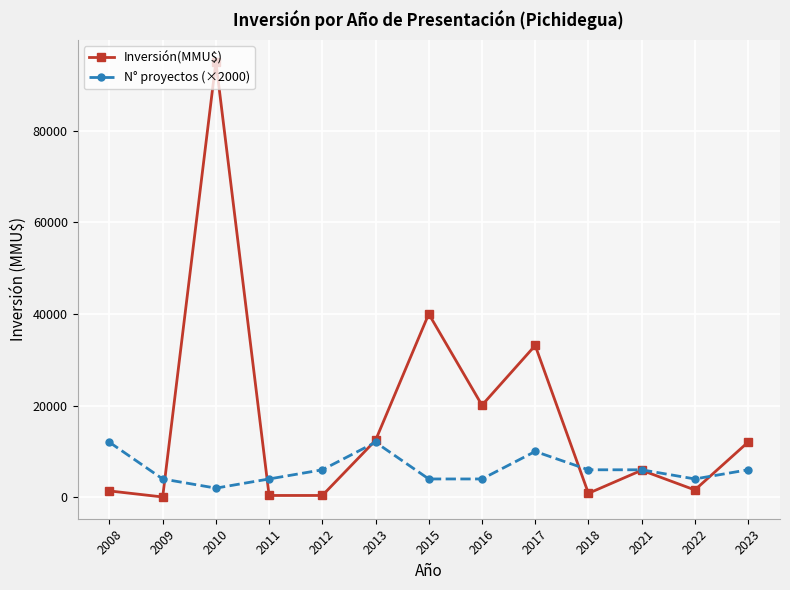

What is the value of the Inversión(MMU$) point at the 4th from the left?

400